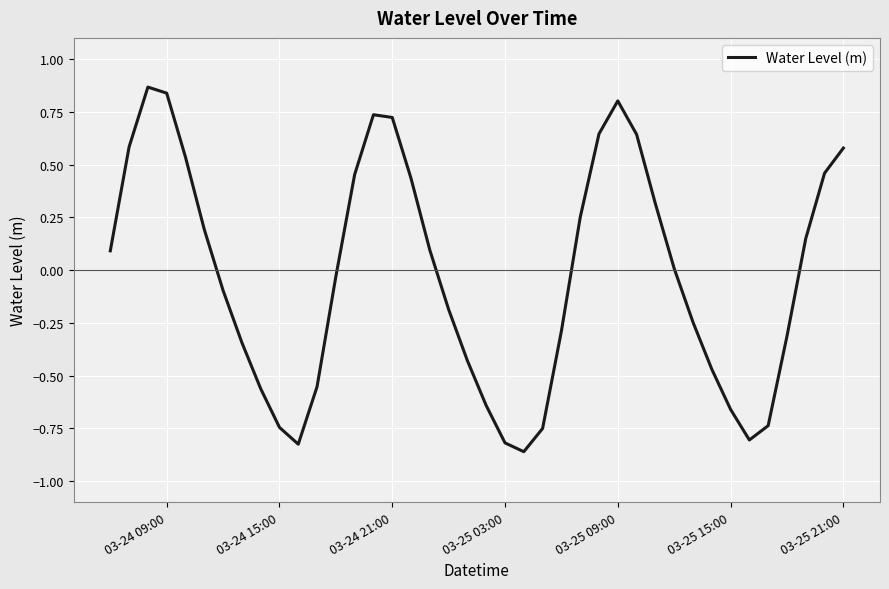

What is the sum of all values?

-1.0